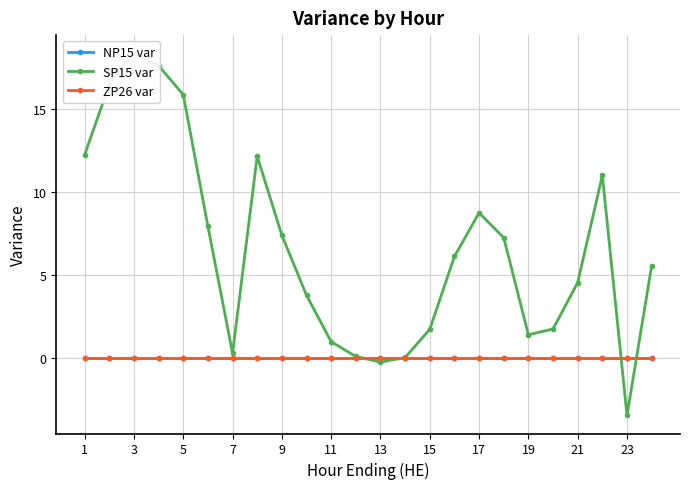

The SP15 var series shows 6.4 at 15. True or false?

False